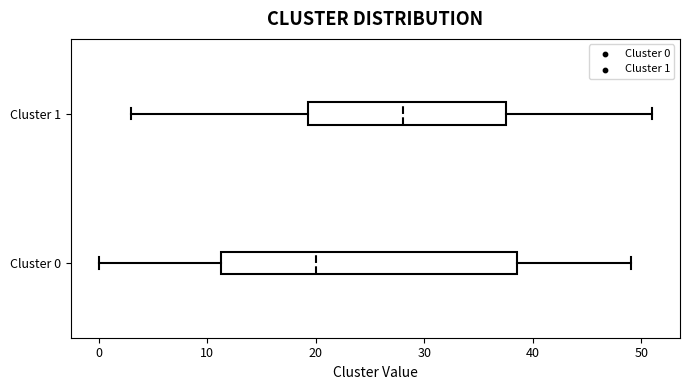

Which box has the furthest to the left median line?

Cluster 0